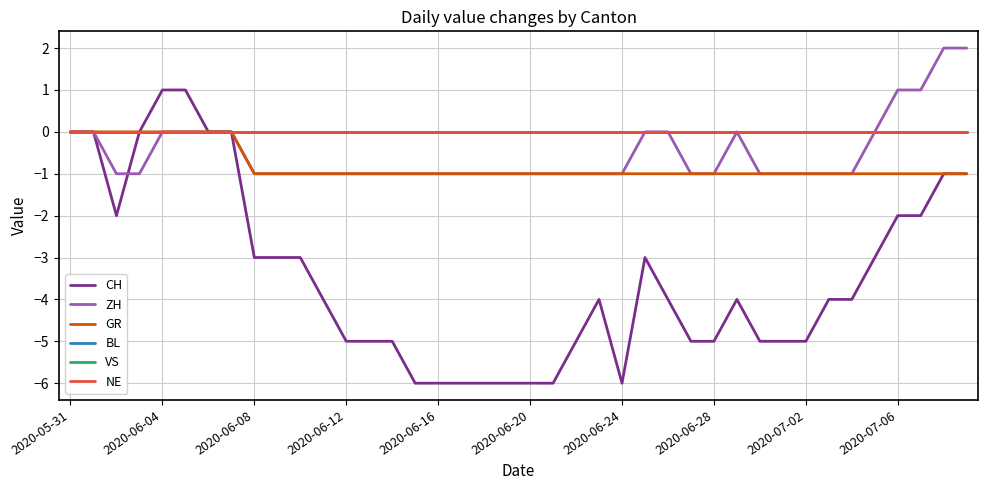

Is this an area chart (filled region under the line)?

No